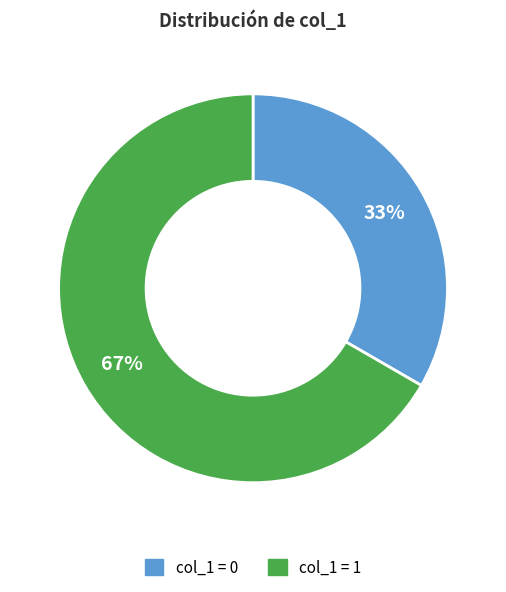

How many slices are in this pie chart?

2